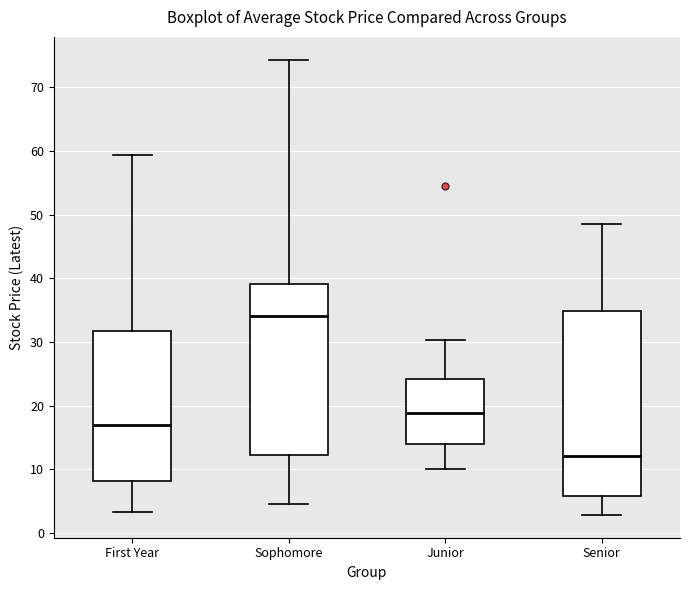

Reading left to right, transcribe this box plot: for each box, give where its median line is, the range the box spans, and where its two whiskers end, as read against the y-axis. The values are not printed on the chart, so give them approximately, as read against the axis.

First Year: median 17, box 8 to 32, whiskers 3 to 59
Sophomore: median 34, box 12 to 39, whiskers 5 to 74
Junior: median 19, box 14 to 24, whiskers 10 to 30
Senior: median 12, box 6 to 35, whiskers 3 to 49